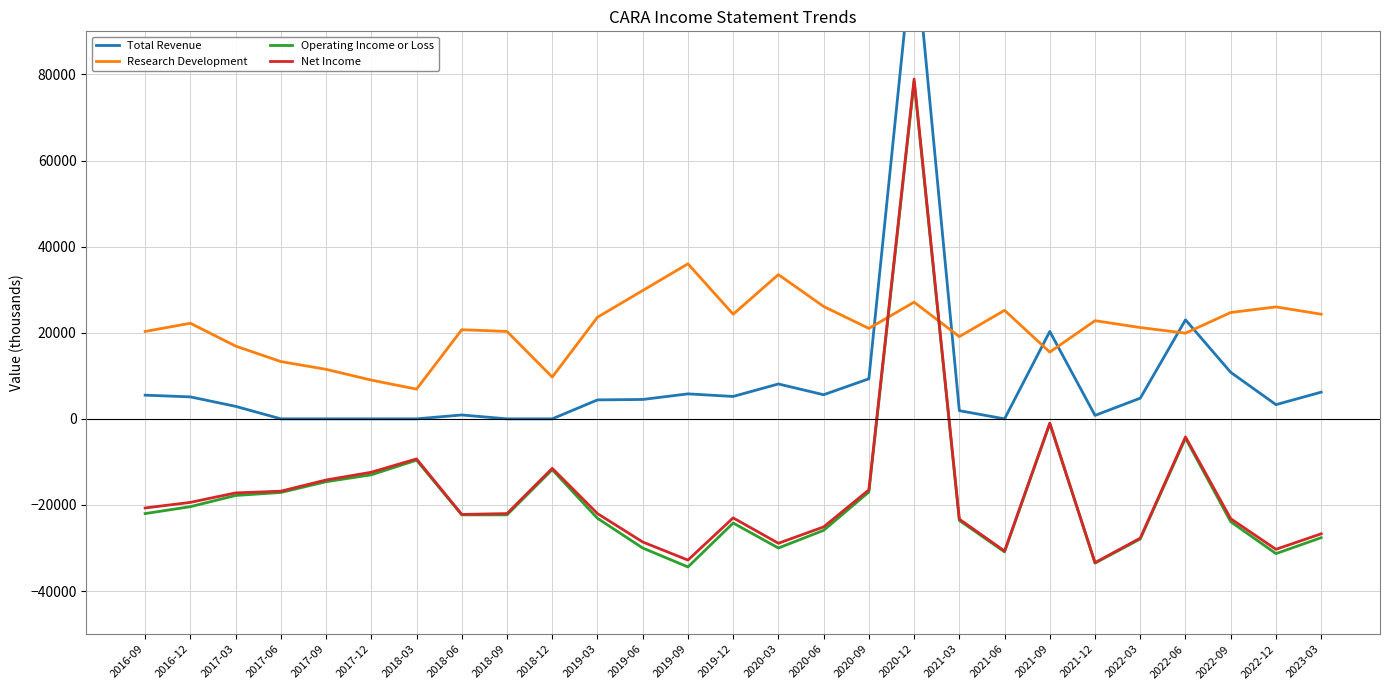

What is the difference between the highest and lowest values at 2018-09?

42600